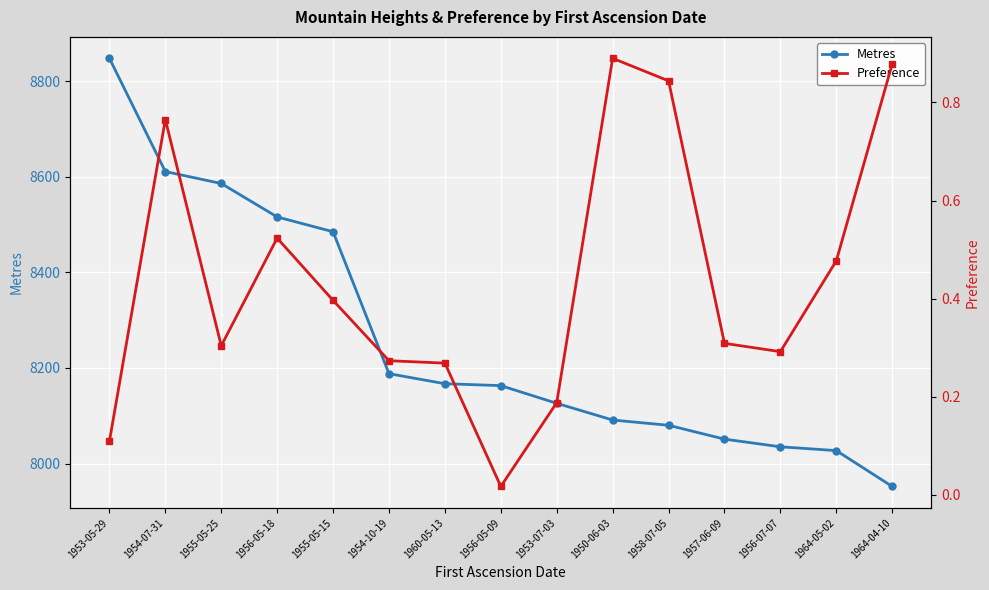

What is the label of the 6th point from the left?

1954-10-19